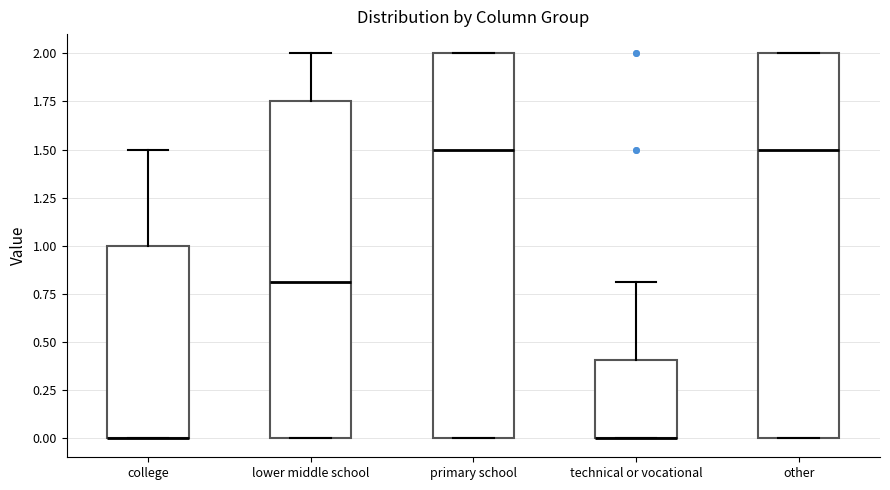

Reading left to right, transcribe this box plot: for each box, give where its median line is, the range the box spans, and where its two whiskers end, as read against the y-axis. The values are not printed on the chart, so give them approximately, as read against the axis.

college: median 0.00 (drawn on the box's lower edge), box 0.00 to 1.00, whiskers 0.00 to 1.50
lower middle school: median 0.80, box 0.00 to 1.75, whiskers 0.00 to 2.00
primary school: median 1.50, box 0.00 to 2.00, whiskers 0.00 to 2.00
technical or vocational: median 0.00 (drawn on the box's lower edge), box 0.00 to 0.40, whiskers 0.00 to 0.80
other: median 1.50, box 0.00 to 2.00, whiskers 0.00 to 2.00